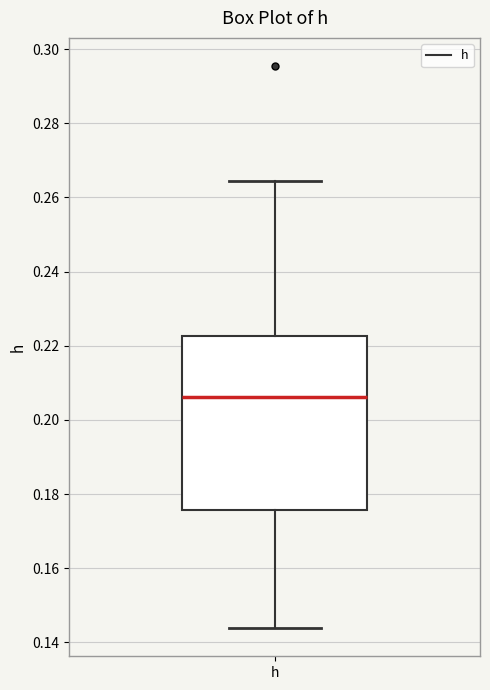

Where does the median line of the box for h sit on the y-axis? The values are not printed on the chart, so give them approximately, as read against the axis.

0.206